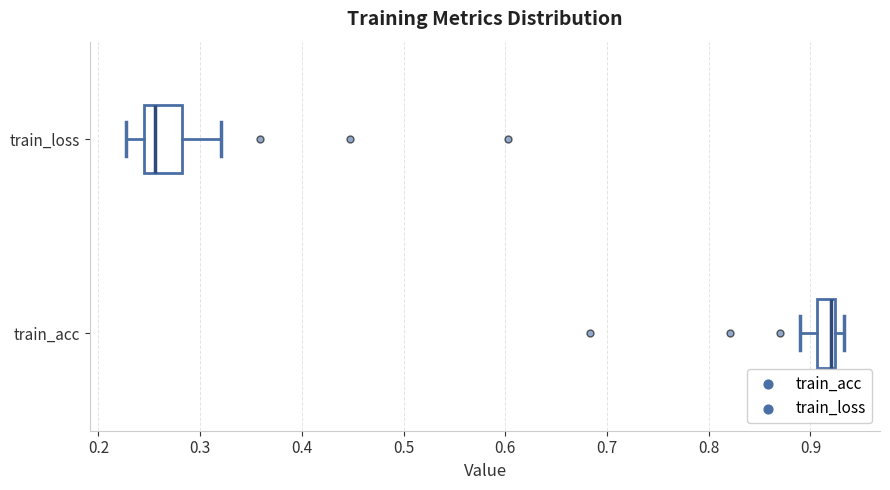

Which box has the furthest to the right median line?

train_acc